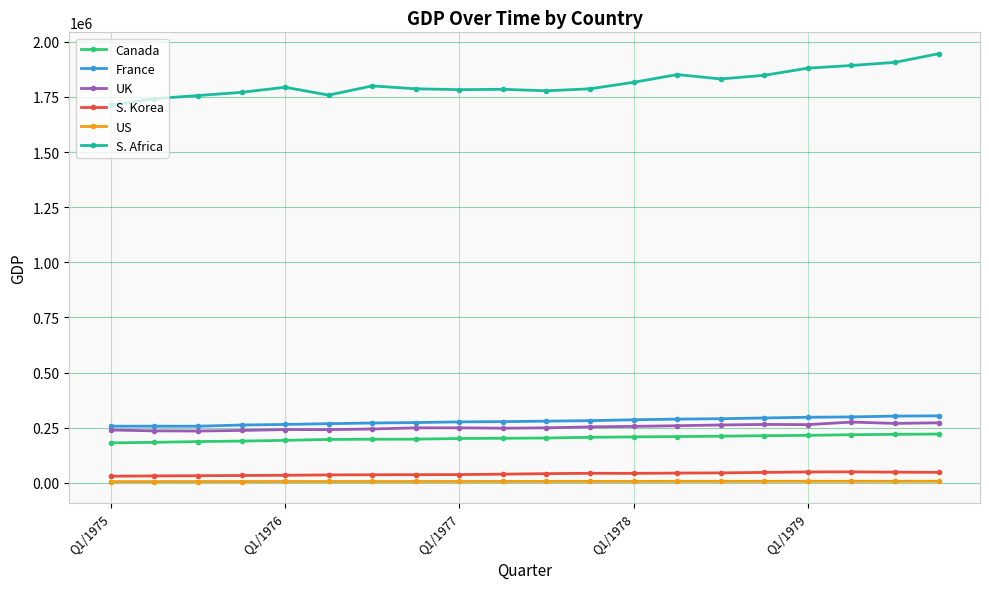

How many lines are shown in the chart?

6